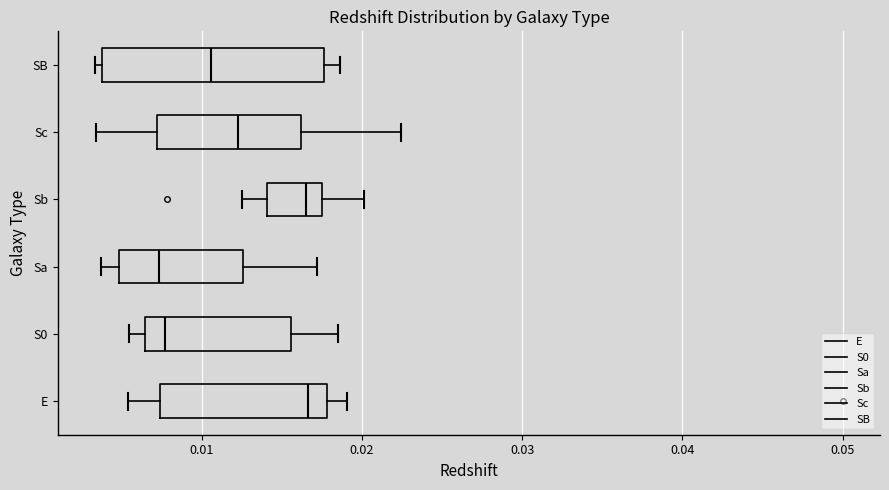

Where is the left edge of the box for Sa on the x-axis? The values are not printed on the chart, so give them approximately, as read against the axis.

0.005